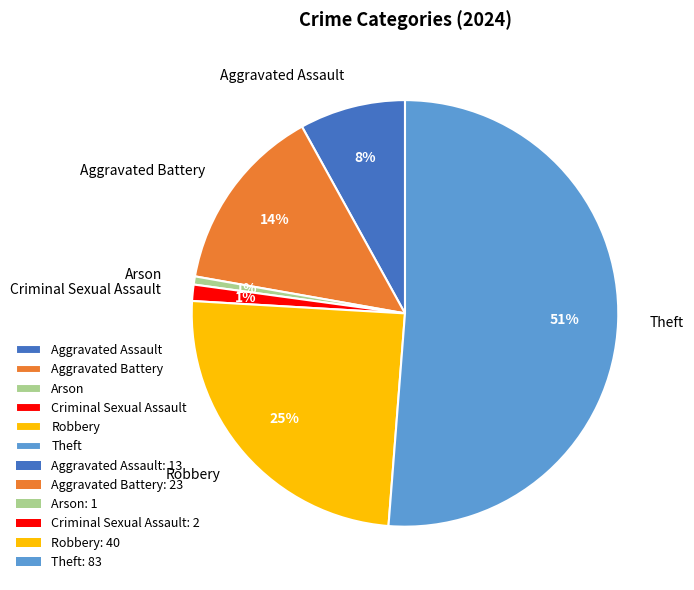

Combined, do Arson and Theft account for over 50%?

Yes